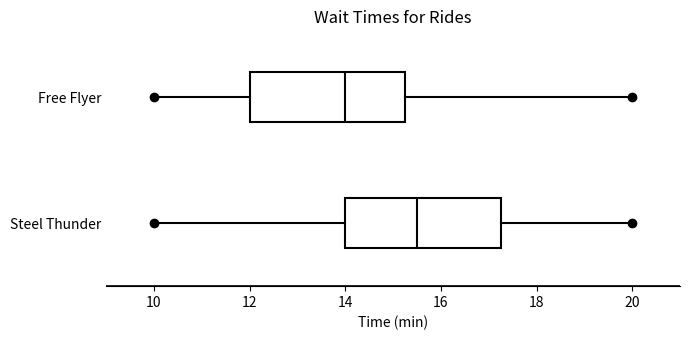

Which box has the furthest to the right median line?

Steel Thunder